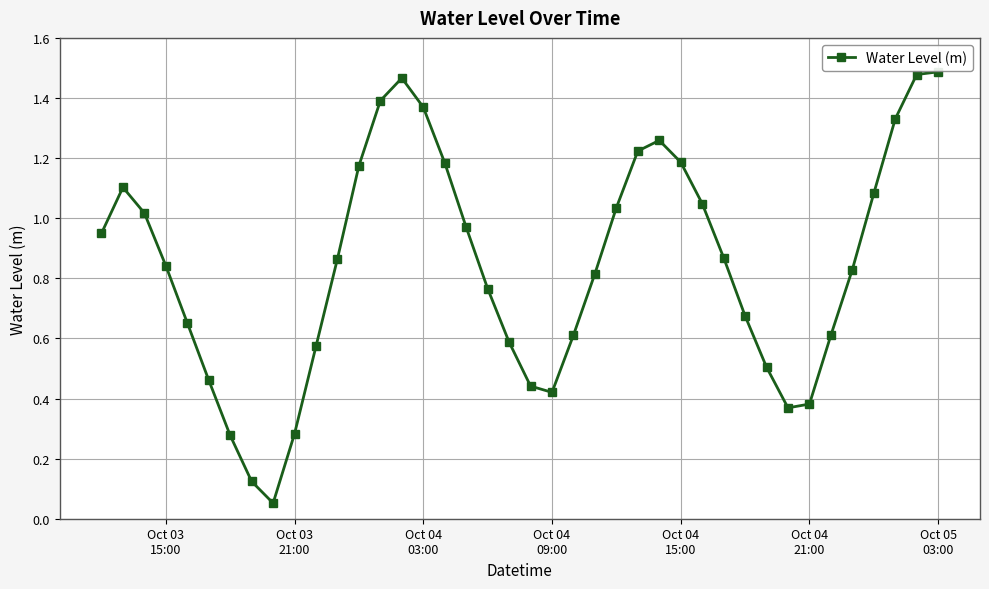

How many points are lower than both their immediate neighbors (excluding endpoints)?

3